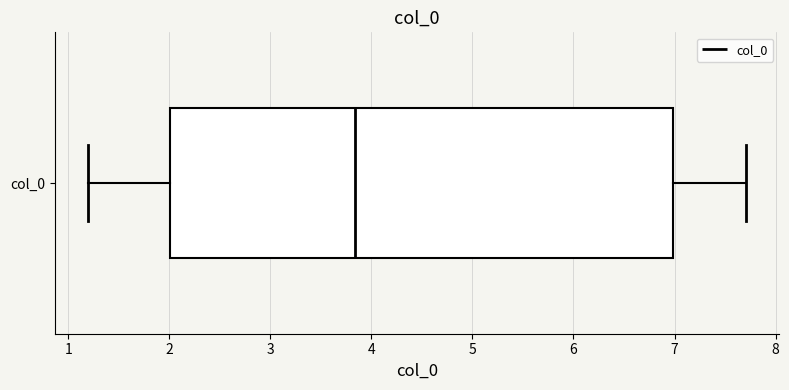

Read this box plot against the x-axis: the position of the median line, the range covered by the box, and the ends of both whiskers. The values are not printed on the chart, so give them approximately, as read against the axis.

median 3.8, box 2.0 to 7.0, whiskers 1.2 to 7.7